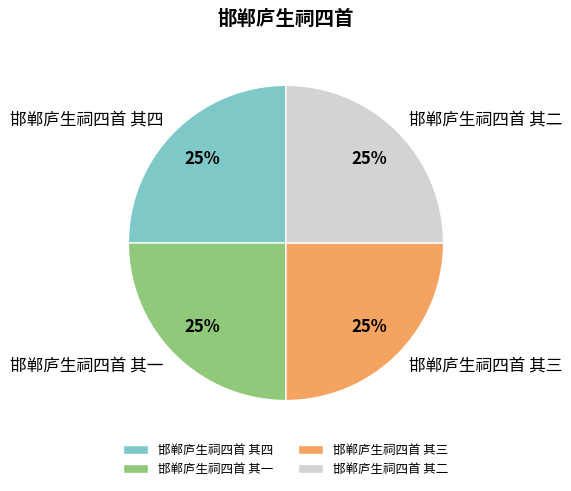

How many segments does this pie chart have?

4